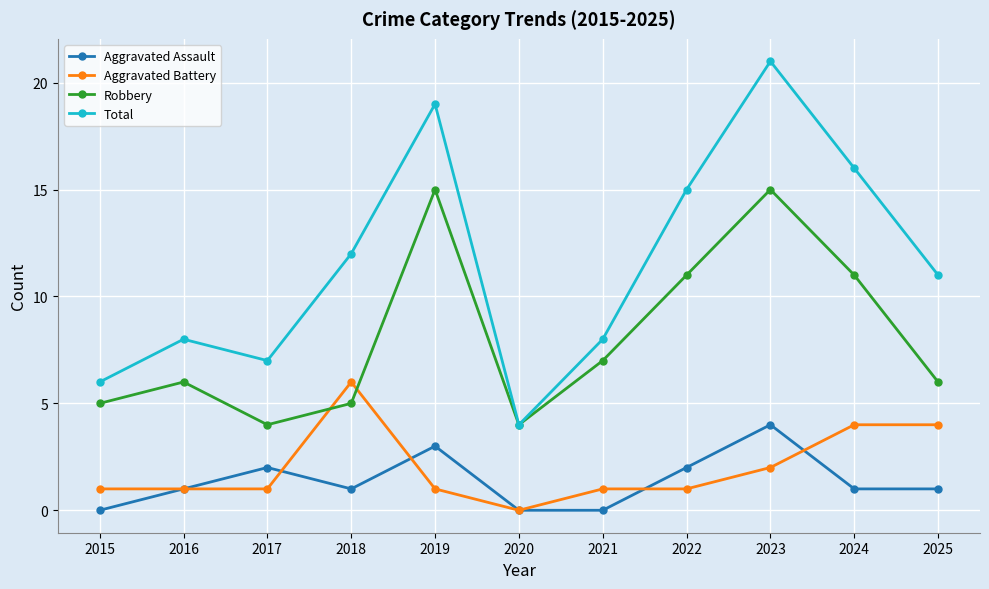

The value of Aggravated Assault at 2023 is 2. True or false?

False